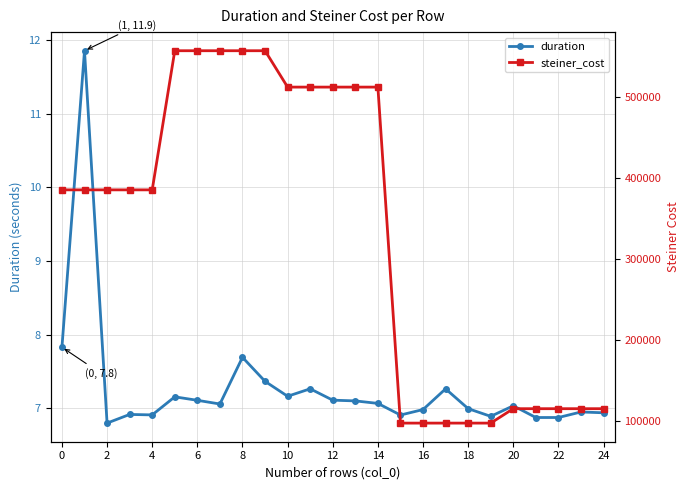

True or false: duration has more than 1 interior local peaks.

True